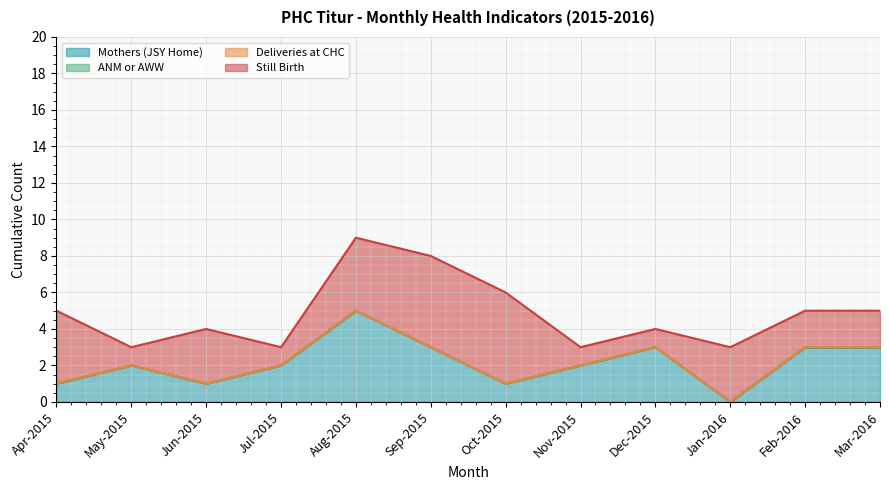

At which category is the sum across all series the highest?

Aug-2015